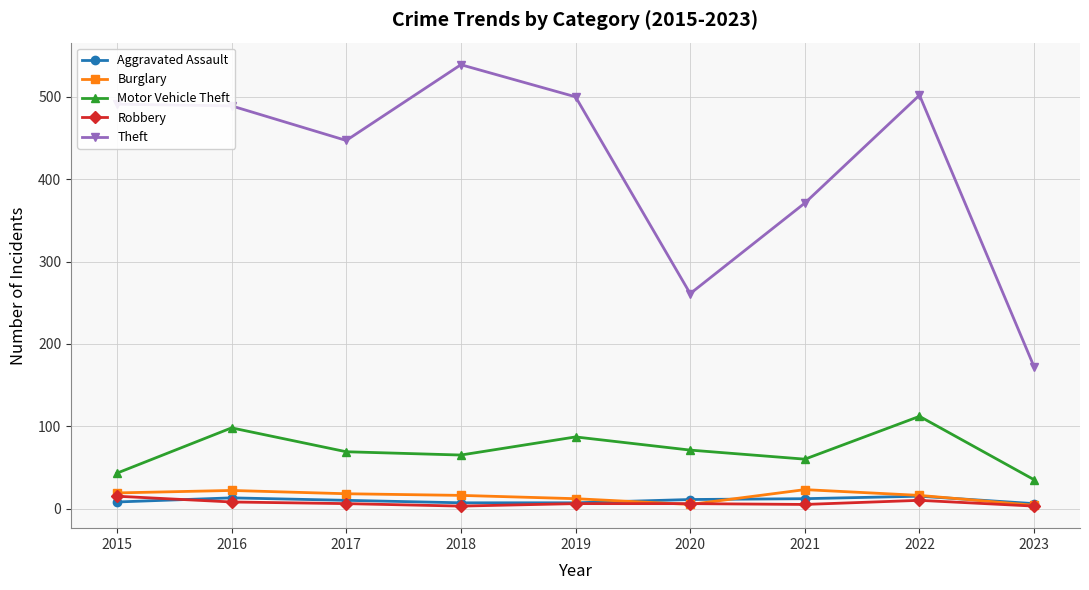

At which category does the chart reach its peak across all series?

2018